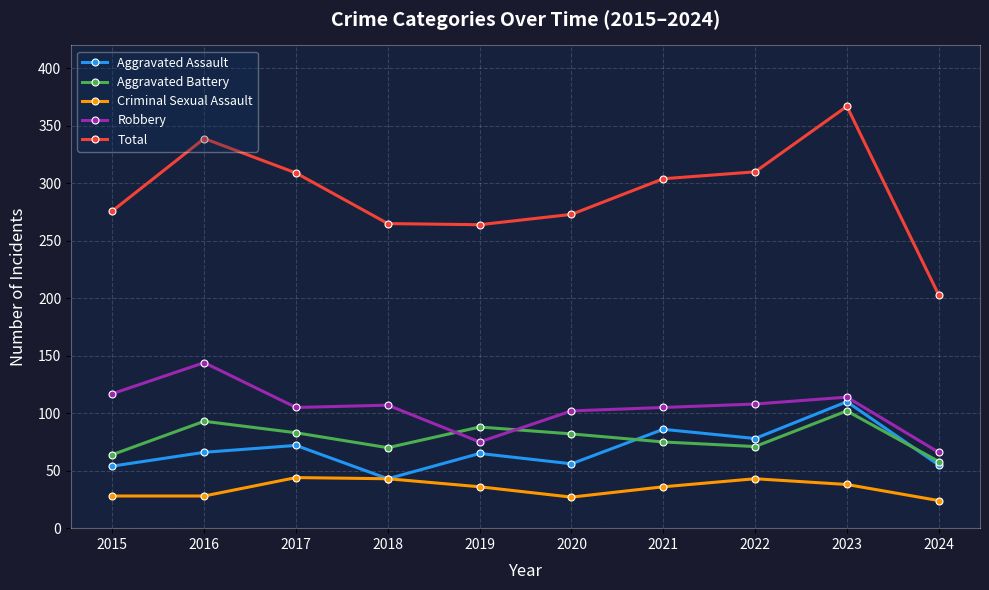

True or false: Robbery and Total cross at least once.

False